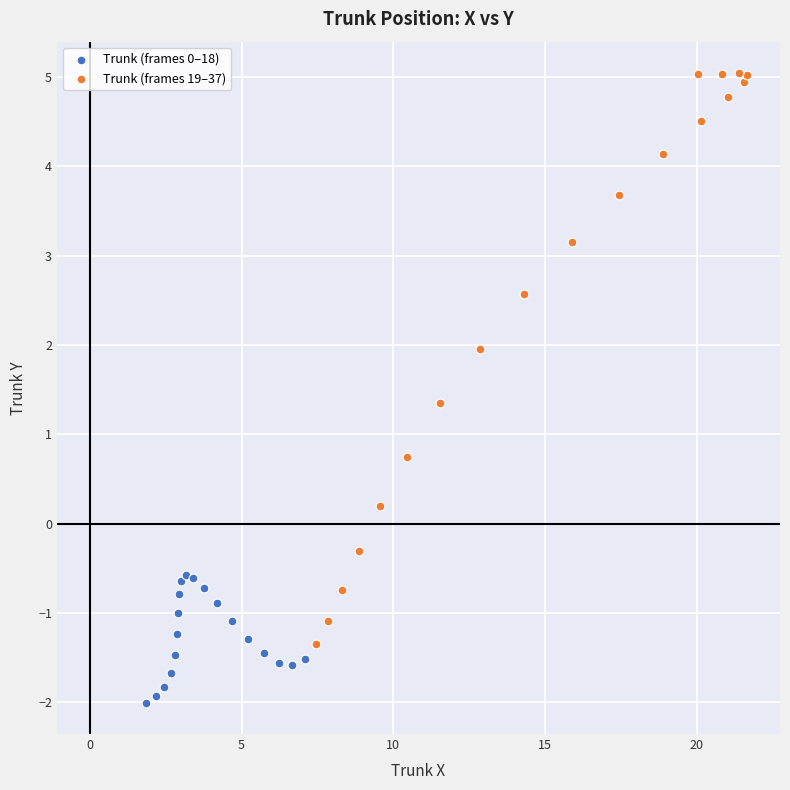

Which series contains the highest Y value?

Trunk (frames 19–37)